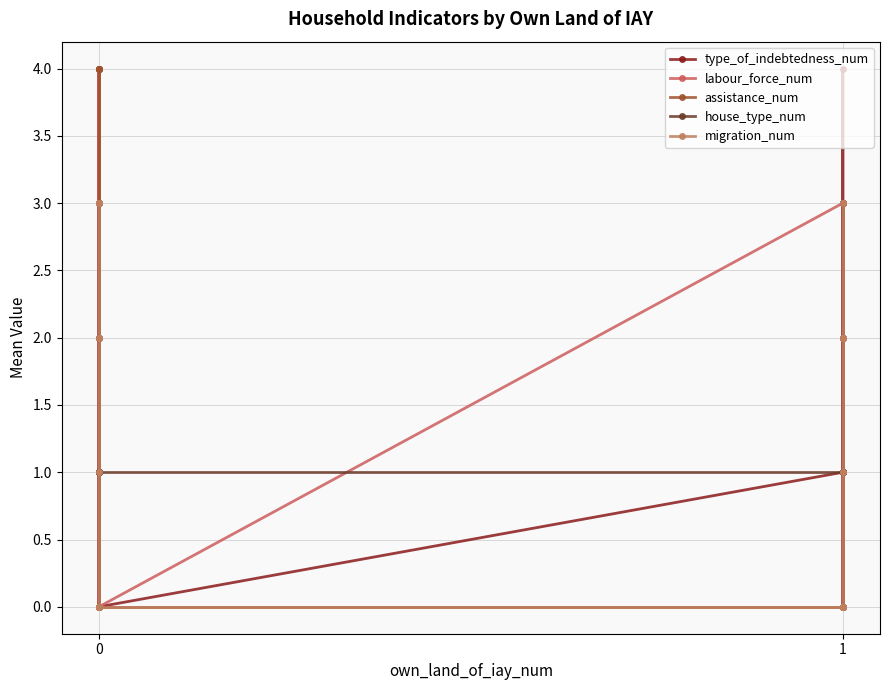

The value of migration_num at 0 is 1. True or false?

False